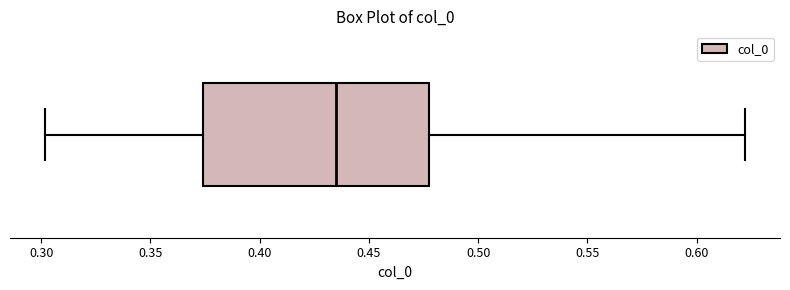

Read this box plot against the x-axis: the position of the median line, the range covered by the box, and the ends of both whiskers. The values are not printed on the chart, so give them approximately, as read against the axis.

median 0.435, box 0.375 to 0.475, whiskers 0.300 to 0.620